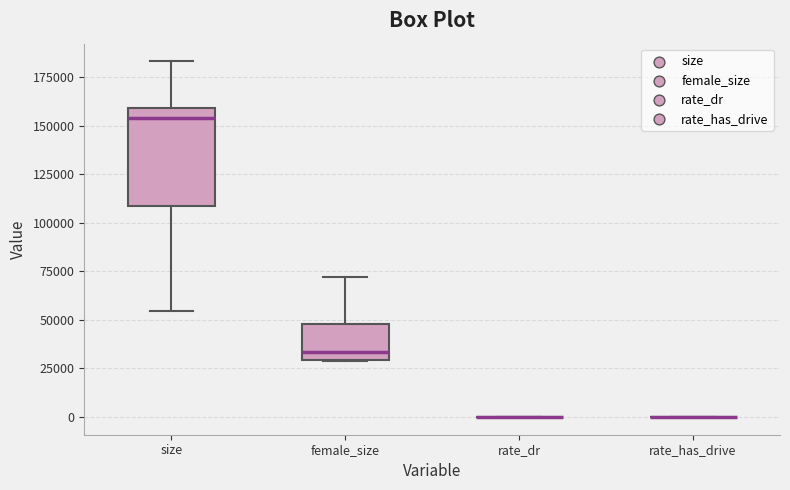

Comparing the boxes themselves (not the whiskers), which one is the tallest?

size